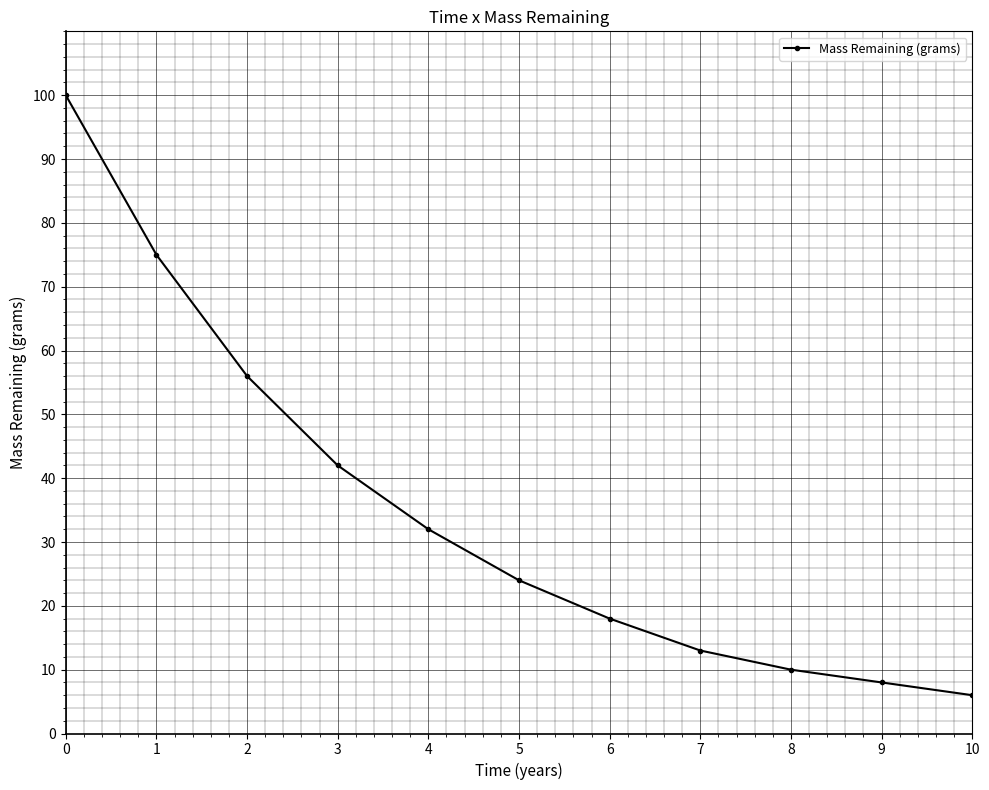

What is the average value?

35